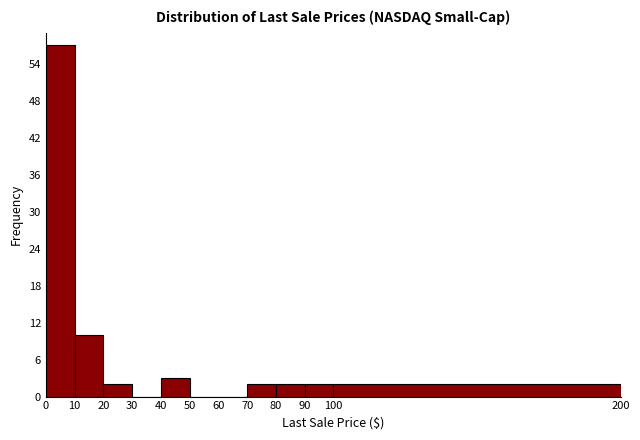

Reading left to right, transcribe this chart: for each bar, give the range it covers on the x-axis and its height. The values are not printed on the chart, so give them approximately, as read against the axis.

0 to 10: 57
10 to 20: 10
20 to 30: 2
30 to 40: 0
40 to 50: 3
50 to 60: 0
60 to 70: 0
70 to 80: 2
80 to 90: 2
90 to 100: 2
100 to 200: 2